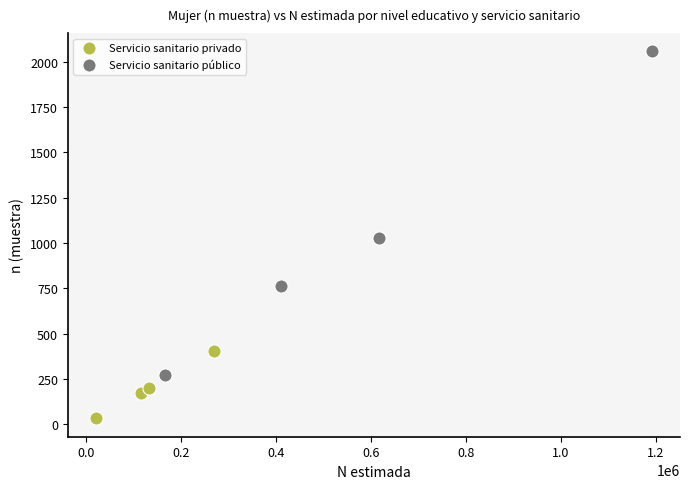

Which series contains the lowest Y value?

Servicio sanitario privado